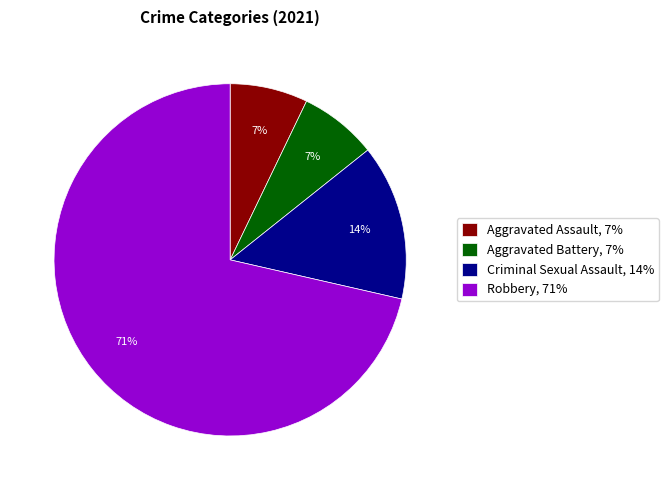

What percentage is the Aggravated Assault slice, to the nearest percent?

7%